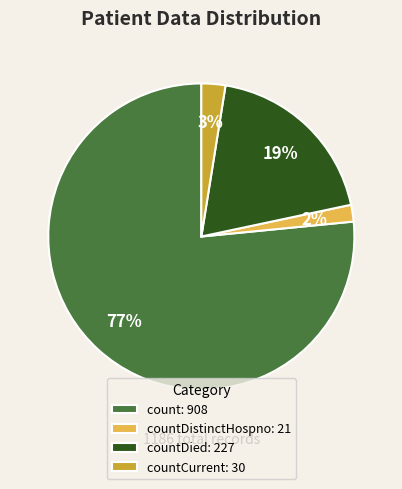

True or false: countCurrent: 30 accounts for 3% of the total.

True